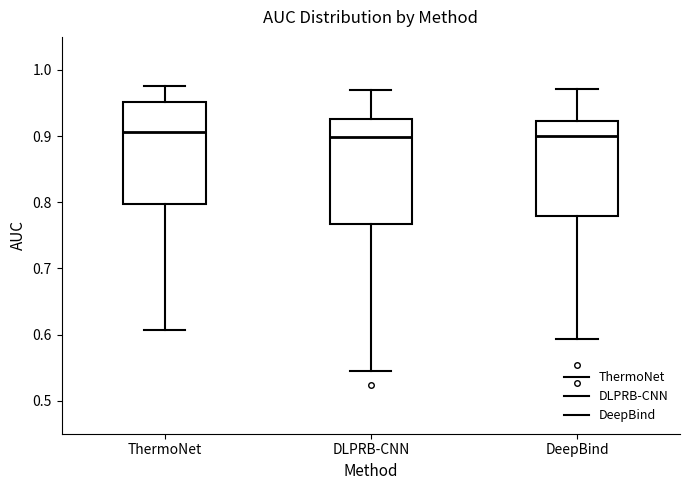

Where does the median line of the box for ThermoNet sit on the y-axis? The values are not printed on the chart, so give them approximately, as read against the axis.

0.91